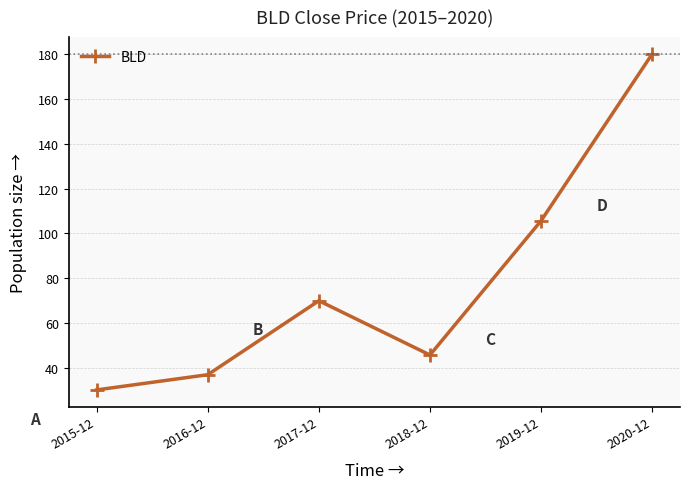

What is the difference between the values at 2020-12 and 2015-12?

150.0